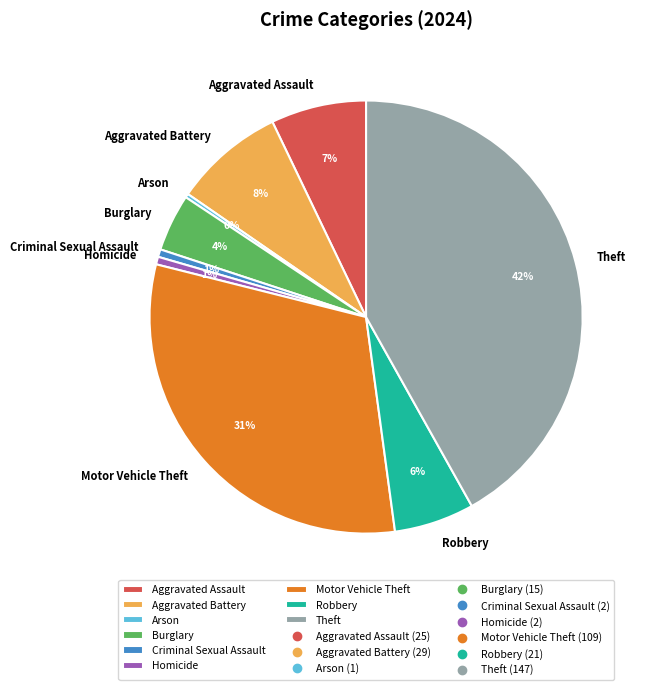

Is the sum of Motor Vehicle Theft and Robbery greater than half?

No